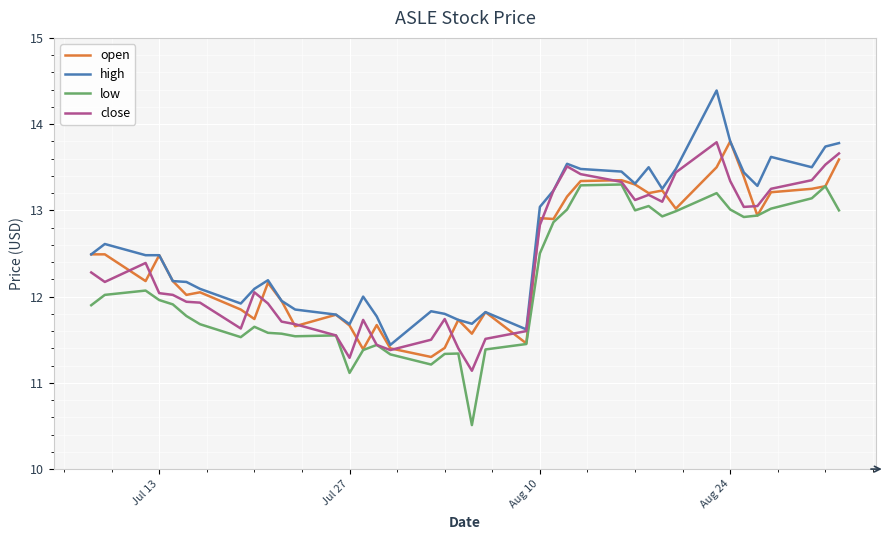

What is the smallest value displayed?

10.5